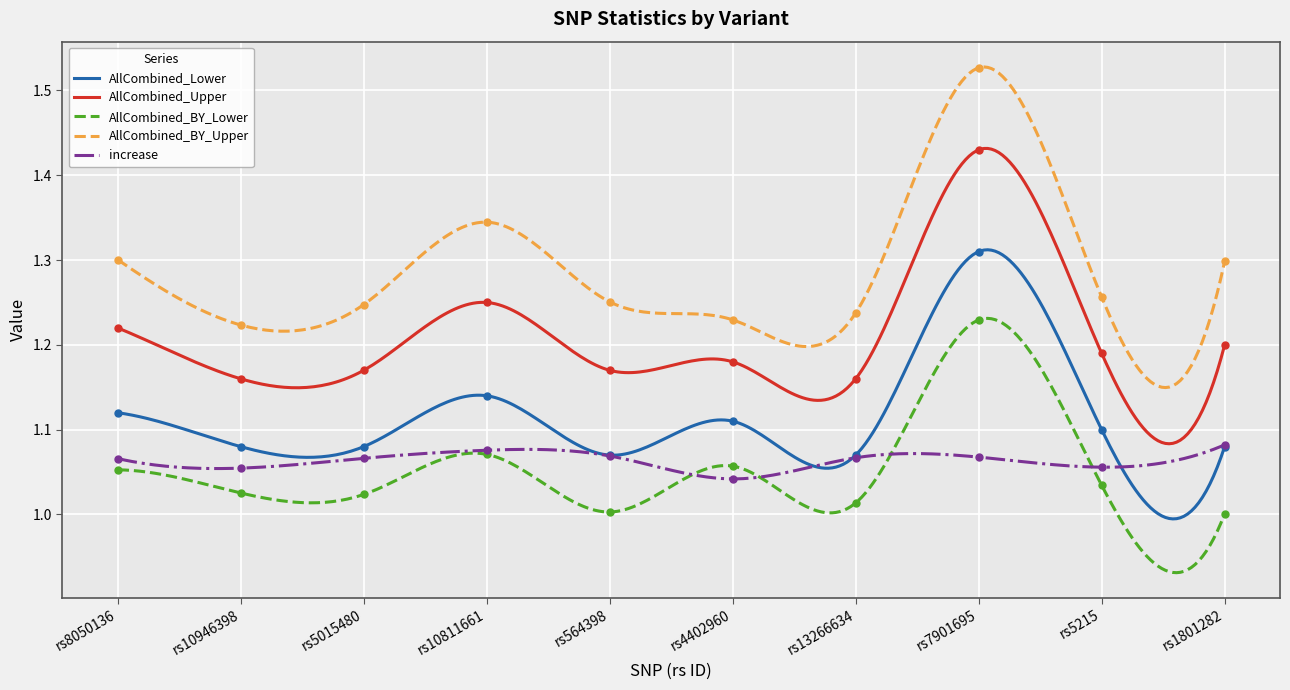

True or false: AllCombined_BY_Upper and increase cross at least once.

False